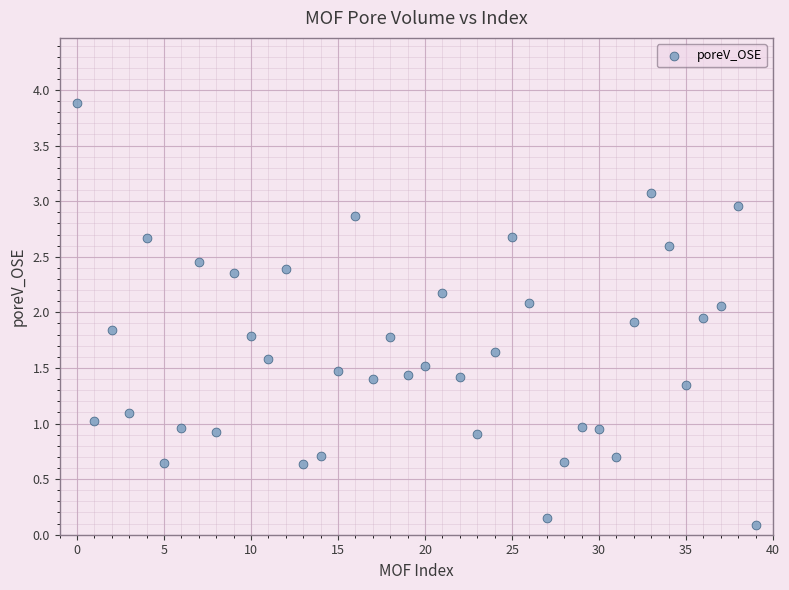

What is the range of Y values (max minus min)?

3.8